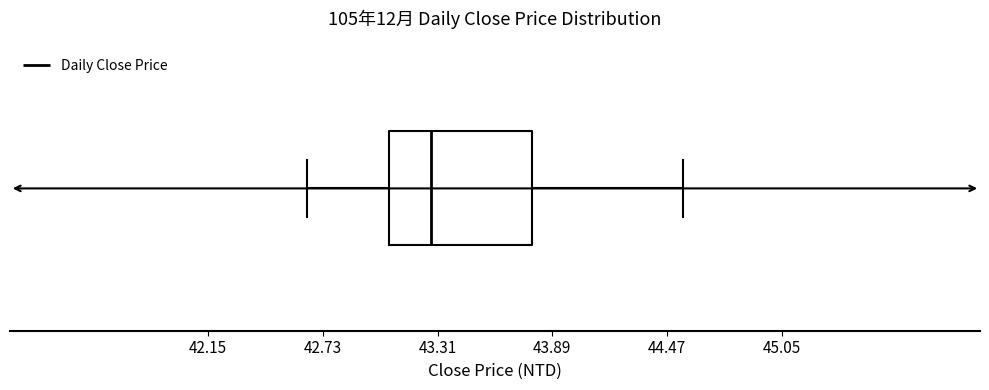

Transcribe this box plot: give where the median line is, the range the box spans, and where the two whiskers end, as read against the x-axis. The values are not printed on the chart, so give them approximately, as read against the axis.

median 43.3, box 43.1 to 43.8, whiskers 42.7 to 44.6